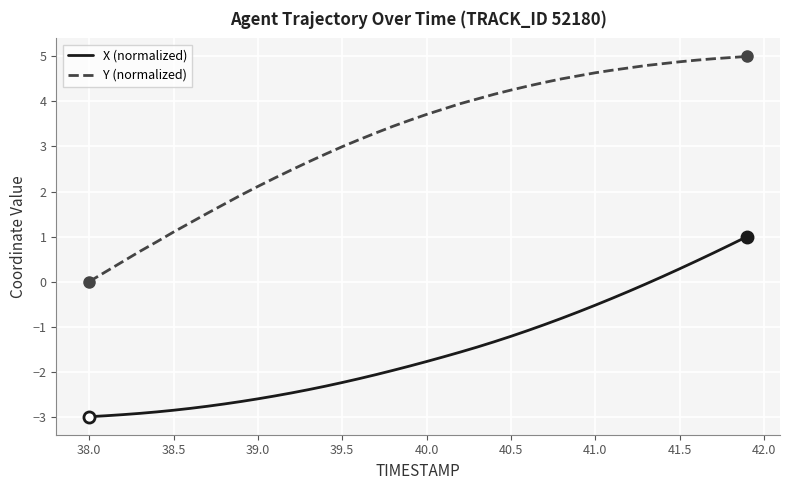

What is the greatest value displayed?

5.0